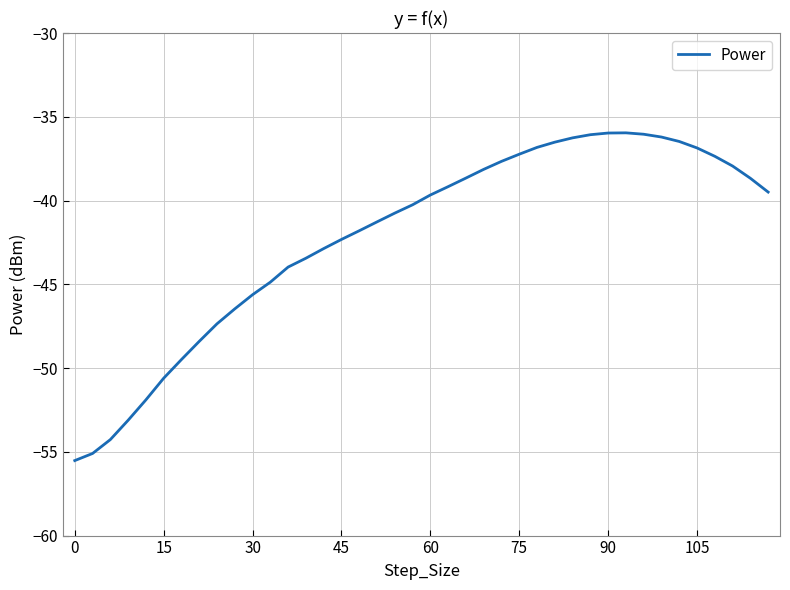

What is the greatest value displayed?

-36.0